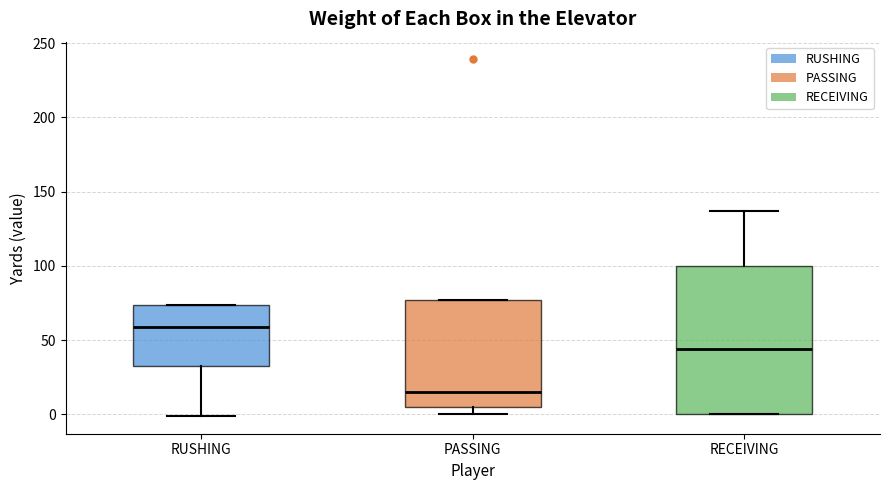

Reading left to right, transcribe this box plot: for each box, give where its median line is, the range the box spans, and where its two whiskers end, as read against the y-axis. The values are not printed on the chart, so give them approximately, as read against the axis.

RUSHING: median 60, box 35 to 75, whiskers 0 to 75
PASSING: median 15, box 5 to 75, whiskers 0 to 75
RECEIVING: median 45, box 0 to 100, whiskers 0 to 135